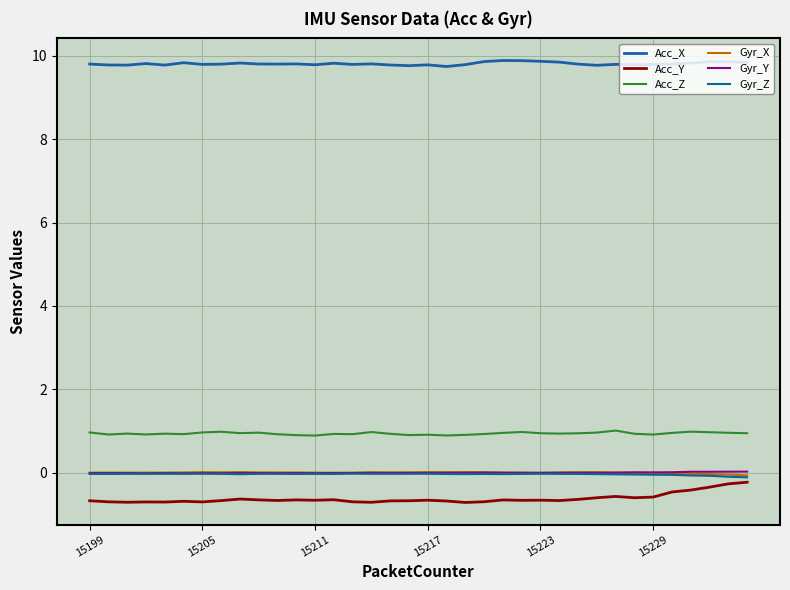

True or false: Acc_Z and Acc_Y intersect in this chart.

False